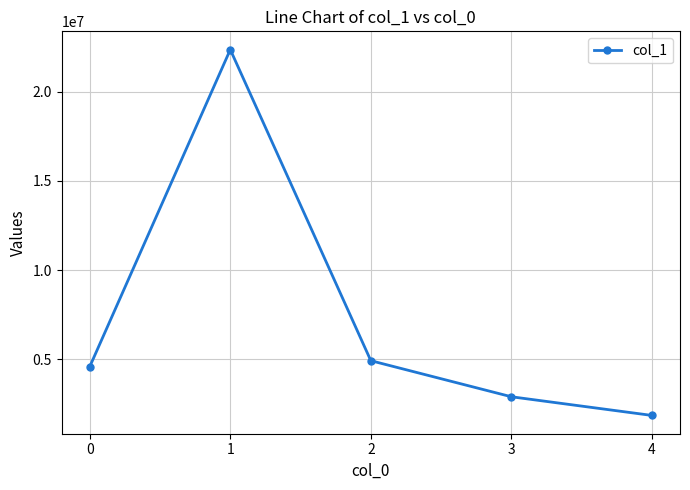

What is the difference between the maximum and minimum values?

20525900.3